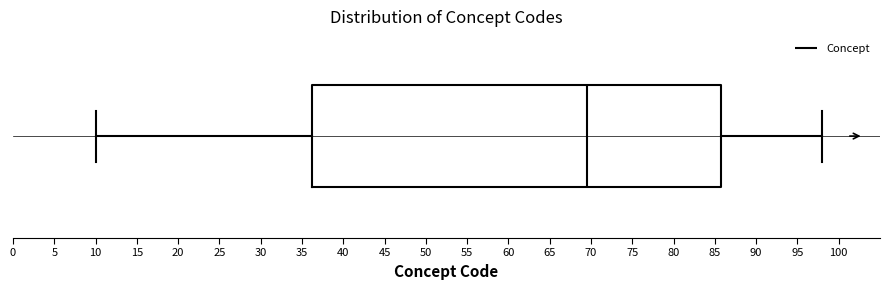

Read this box plot against the x-axis: the position of the median line, the range covered by the box, and the ends of both whiskers. The values are not printed on the chart, so give them approximately, as read against the axis.

median 69.5, box 36.5 to 86.0, whiskers 10.0 to 98.0